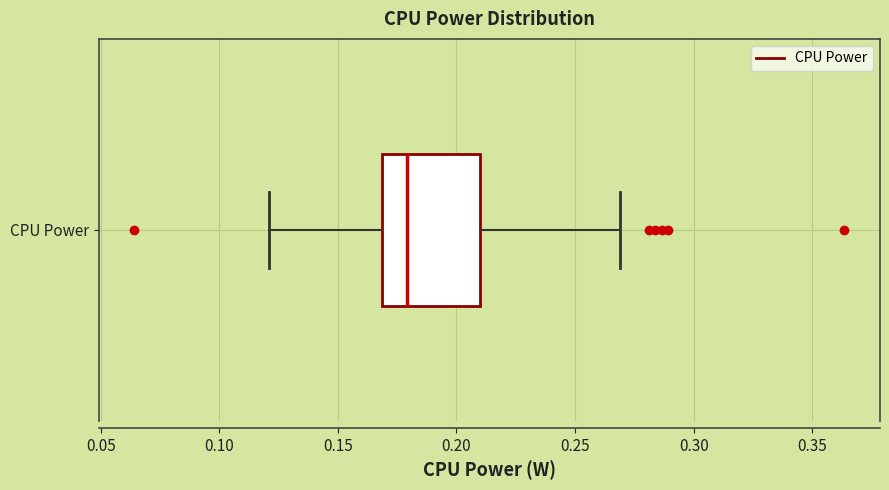

Read this box plot against the x-axis: the position of the median line, the range covered by the box, and the ends of both whiskers. The values are not printed on the chart, so give them approximately, as read against the axis.

median 0.18, box 0.17 to 0.21, whiskers 0.12 to 0.27